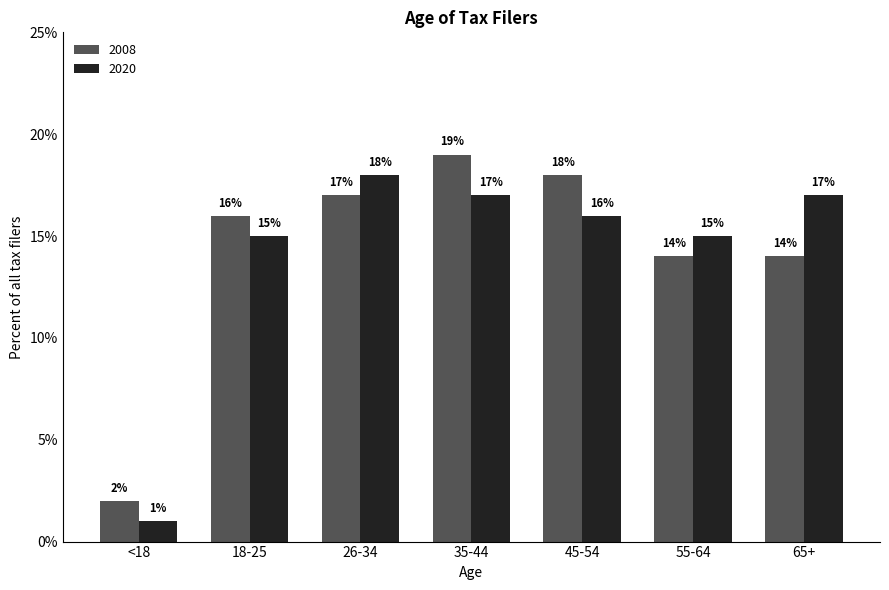

Reading right to left, transcribe all the data shown in this chart.

2008: 14	14	18	19	17	16	2
2020: 17	15	16	17	18	15	1